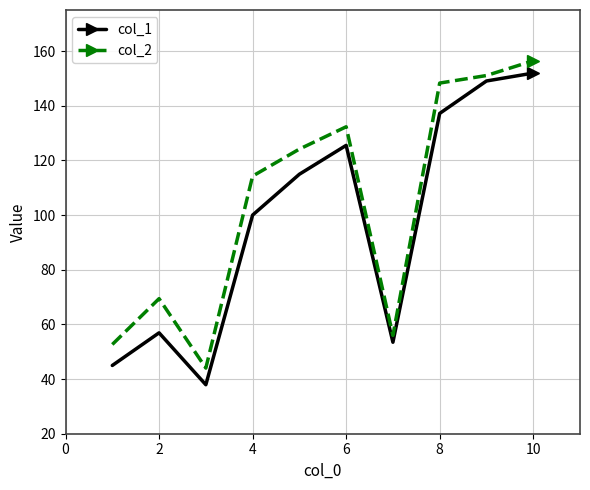

True or false: col_1 and col_2 cross at least once.

False